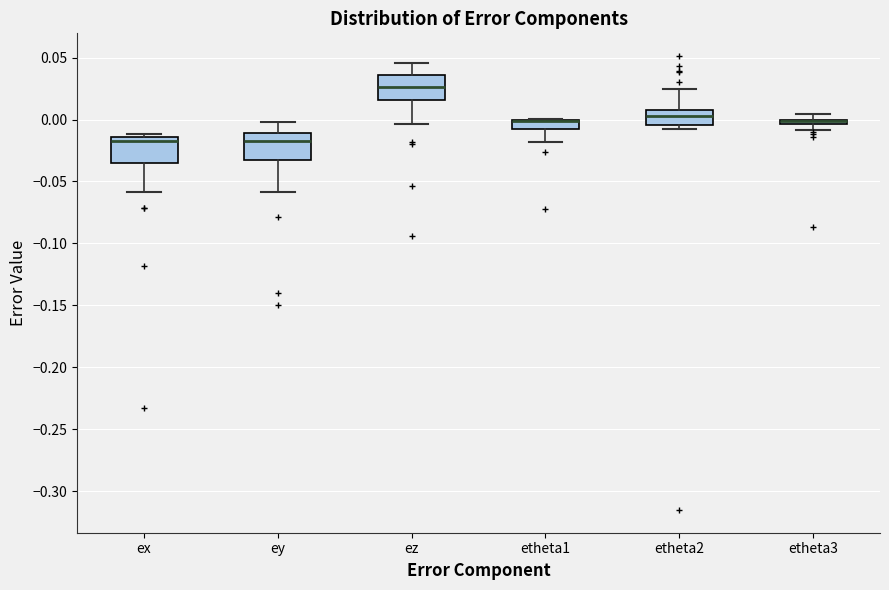

Where is the lower edge of the box for etheta3 on the y-axis? The values are not printed on the chart, so give them approximately, as read against the axis.

-0.005